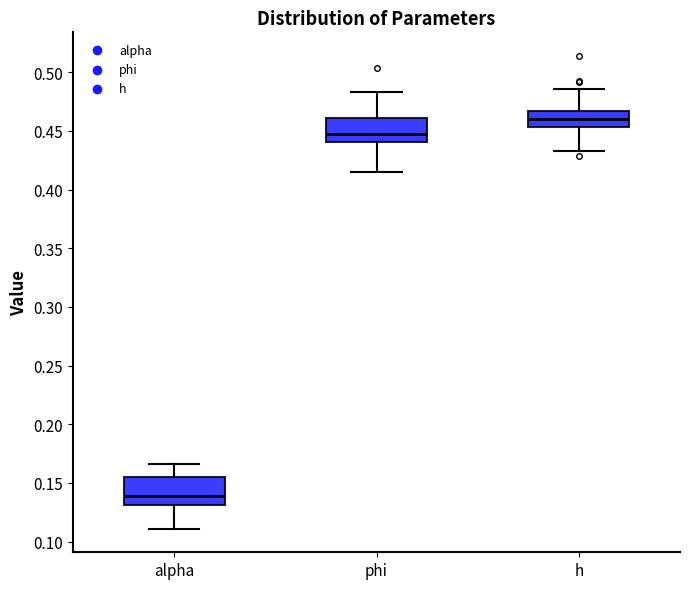

Which box's median line is the highest?

h